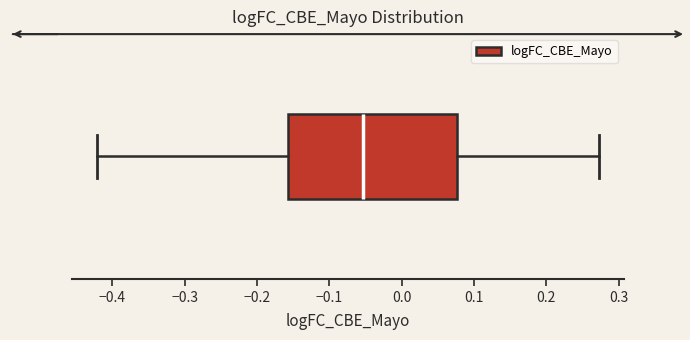

Transcribe this box plot: give where the median line is, the range the box spans, and where the two whiskers end, as read against the x-axis. The values are not printed on the chart, so give them approximately, as read against the axis.

median -0.05, box -0.16 to 0.08, whiskers -0.42 to 0.27